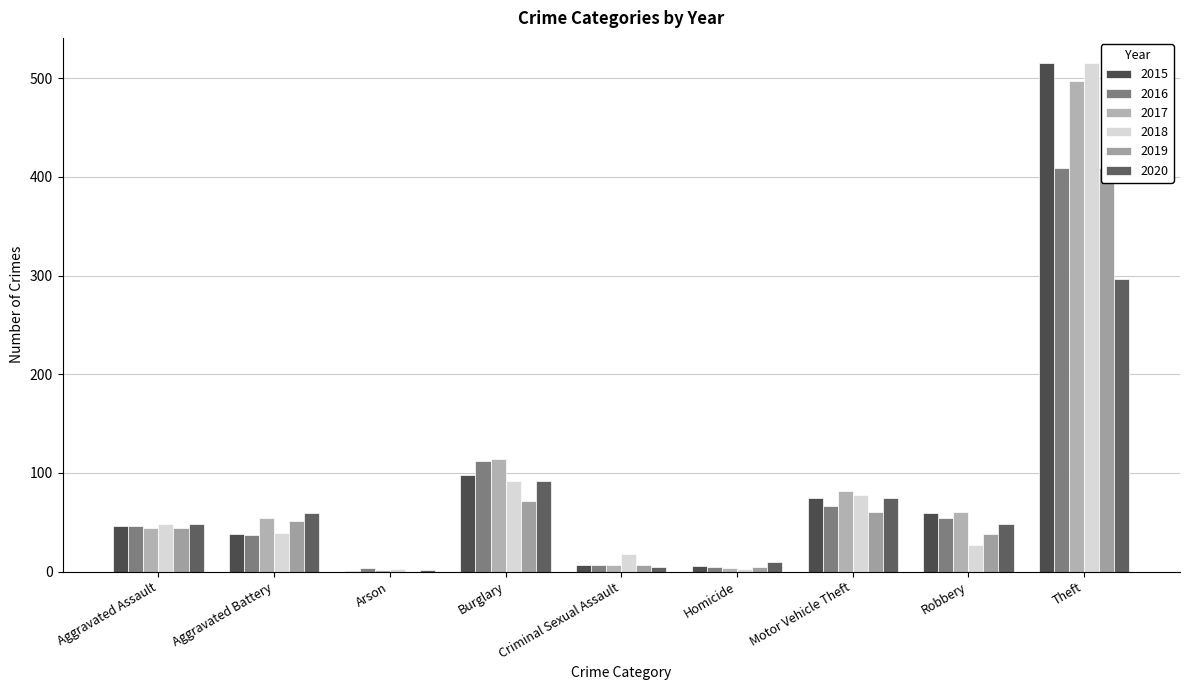

Is it true that 2018 equals 78 at Motor Vehicle Theft?

True